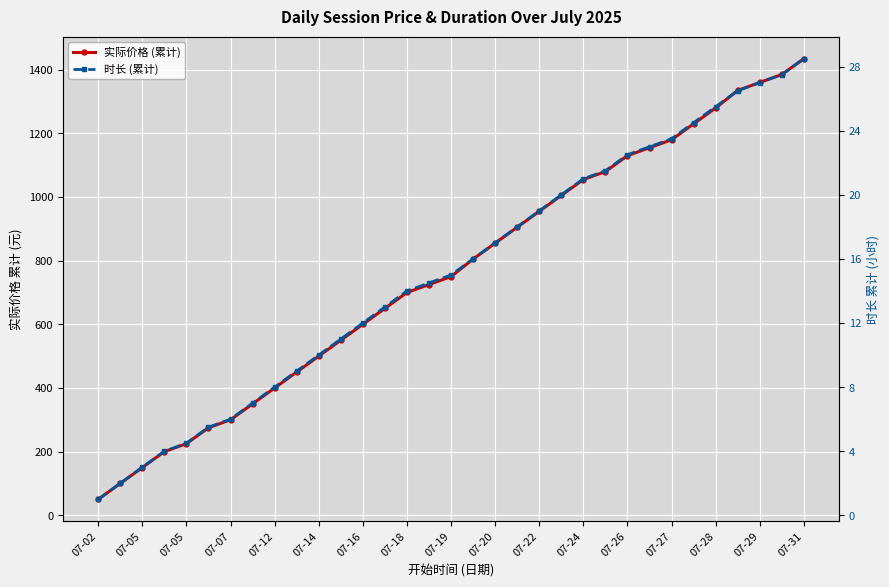

What is the total value across all series at 07-22?

974.0